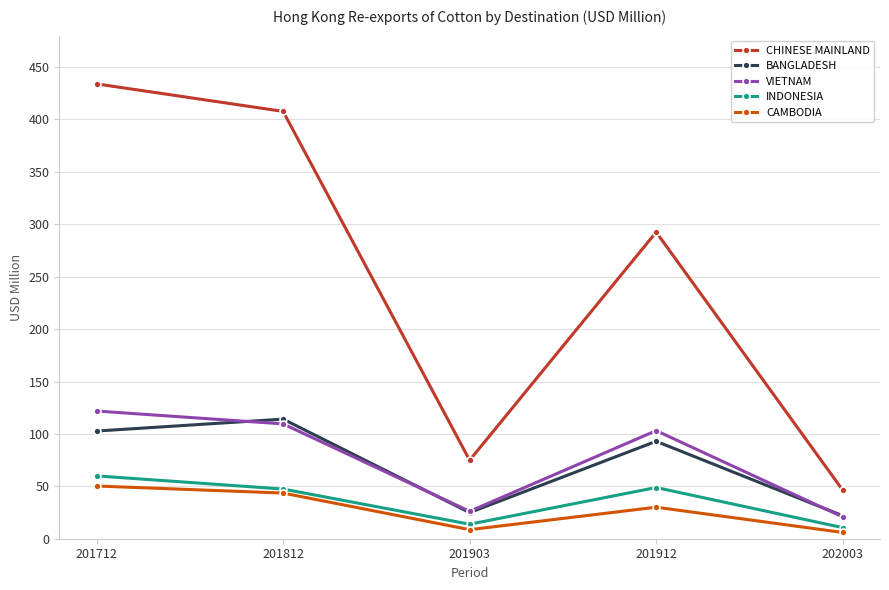

What is the value of the CAMBODIA point at the 1st from the left?

50.3